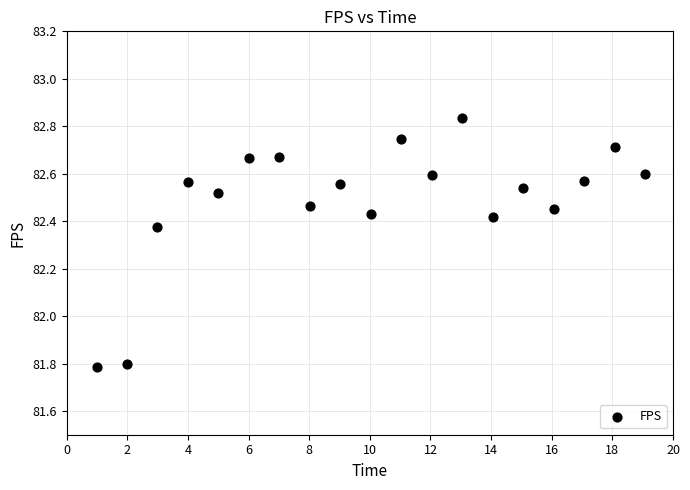

What is the range of Y values (max minus min)?

1.0